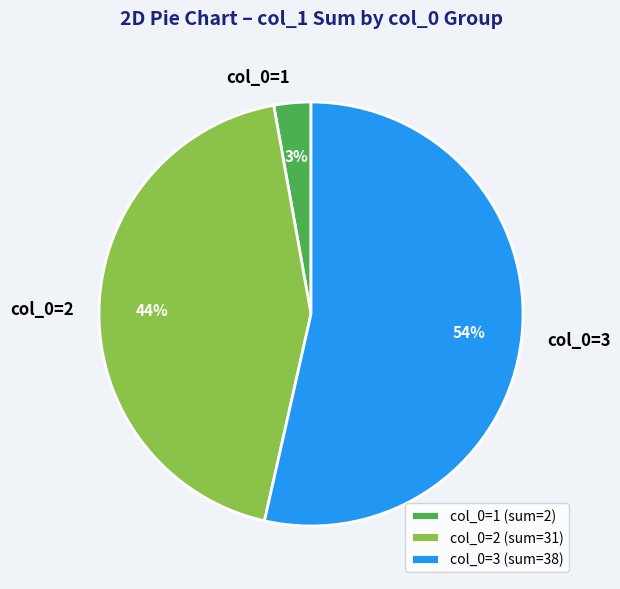

Between col_0=2 and col_0=3, which is larger?

col_0=3